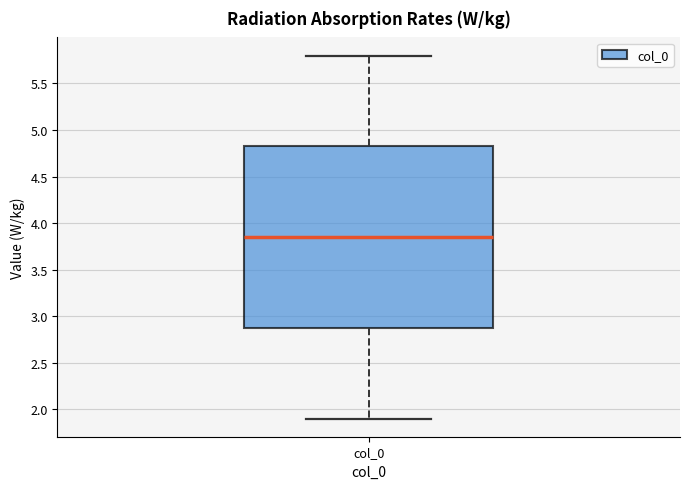

Where does the median line of the box for col_0 sit on the y-axis? The values are not printed on the chart, so give them approximately, as read against the axis.

3.85